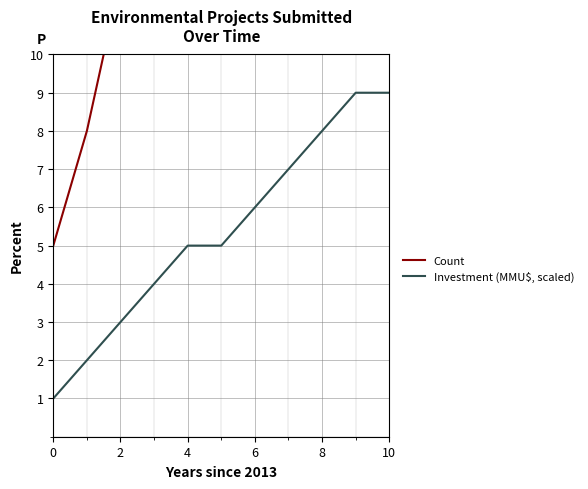

What is the spread (max minus min) of values at 9?

39